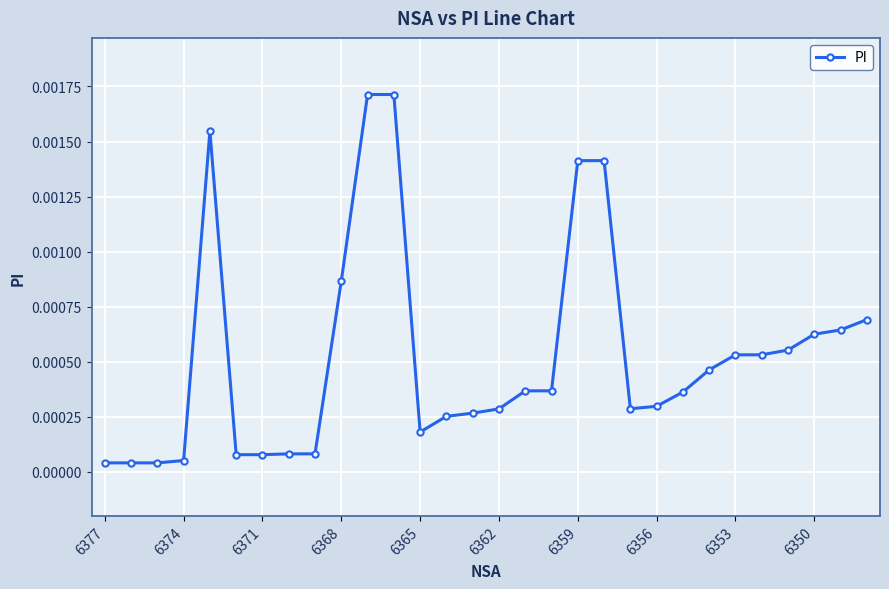

True or false: there are more than 0 points higher than both neighbors.

True